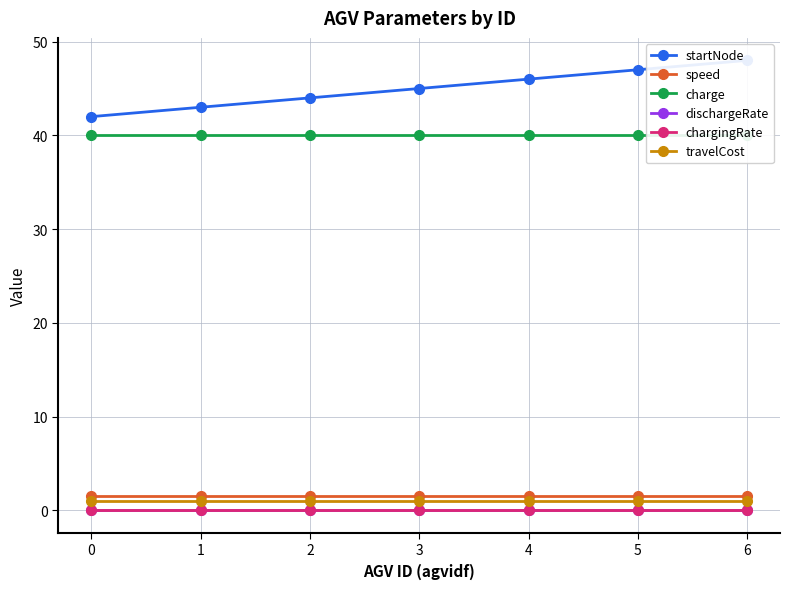

Between 0 and 3, which series saw the biggest shift?

startNode